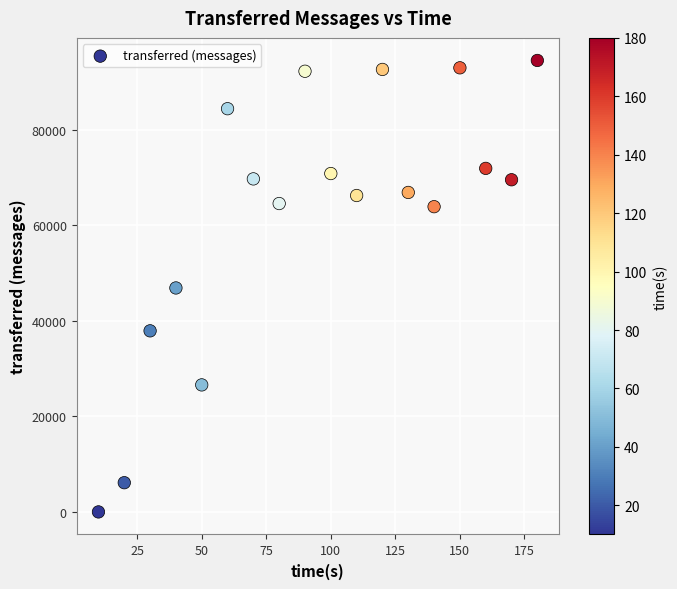

What is the range of X values (max minus min)?

170